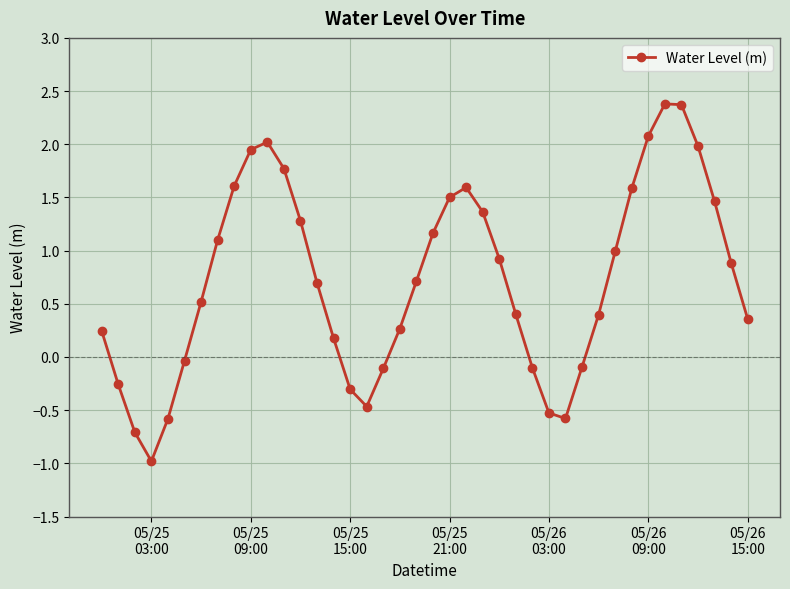

What is the average value?

0.7